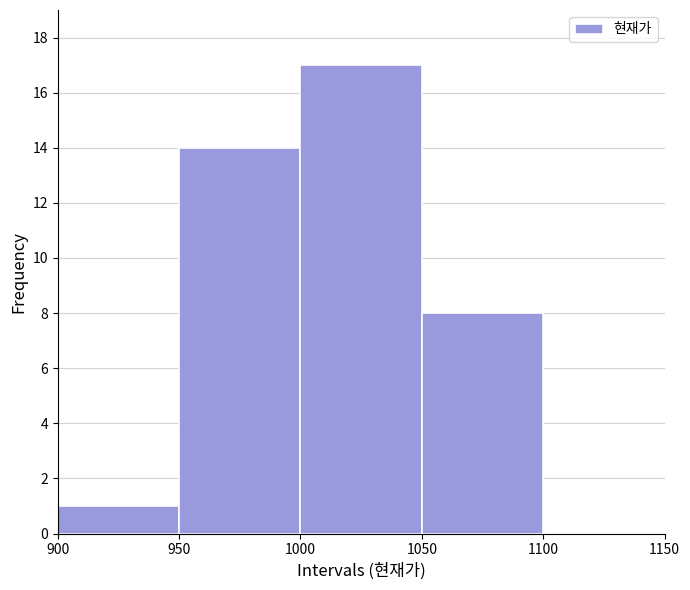

Over which range of the x-axis is the bar tallest?

1000 to 1050